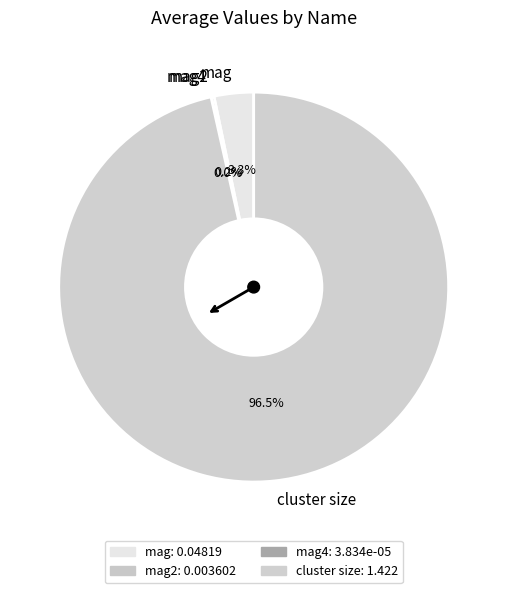

What is the total percentage of mag and cluster size?

99.8%